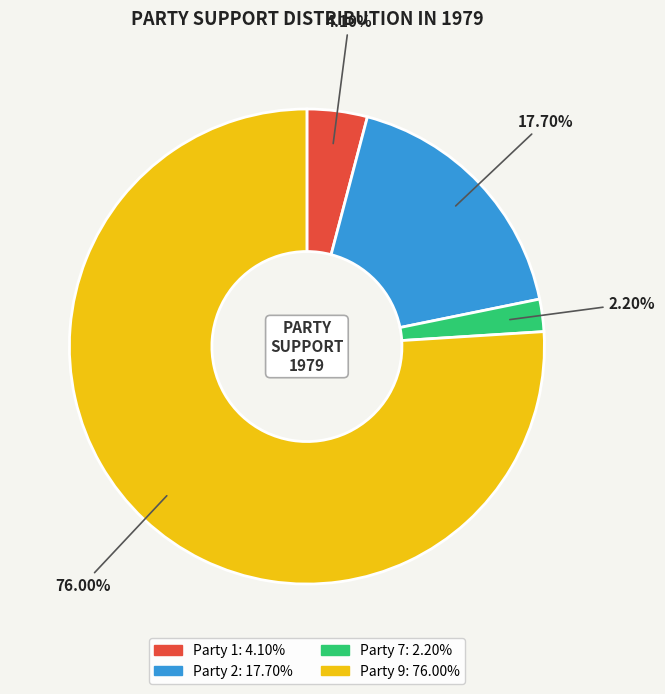

How many slices are in this pie chart?

4